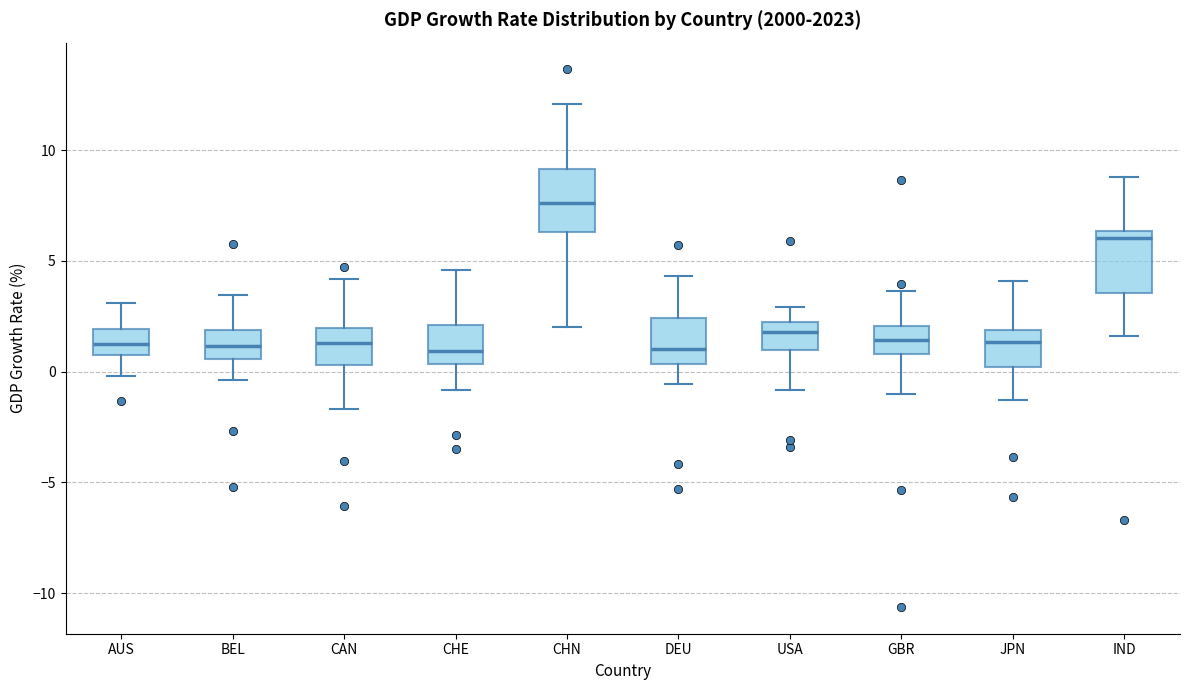

Reading left to right, read every box against the y-axis: the position of its median line, the range the box covers, and the ends of its whiskers. The values are not printed on the chart, so give them approximately, as read against the axis.

AUS: median 1.5, box 0.5 to 2.0, whiskers 0.0 to 3.0
BEL: median 1.0, box 0.5 to 2.0, whiskers -0.5 to 3.5
CAN: median 1.5, box 0.5 to 2.0, whiskers -1.5 to 4.0
CHE: median 1.0, box 0.5 to 2.0, whiskers -1.0 to 4.5
CHN: median 7.5, box 6.5 to 9.0, whiskers 2.0 to 12.0
DEU: median 1.0, box 0.5 to 2.5, whiskers -0.5 to 4.5
USA: median 2.0 (just below the box's upper edge), box 1.0 to 2.0, whiskers -1.0 to 3.0
GBR: median 1.5, box 1.0 to 2.0, whiskers -1.0 to 3.5
JPN: median 1.5, box 0.0 to 2.0, whiskers -1.5 to 4.0
IND: median 6.0, box 3.5 to 6.5, whiskers 1.5 to 9.0